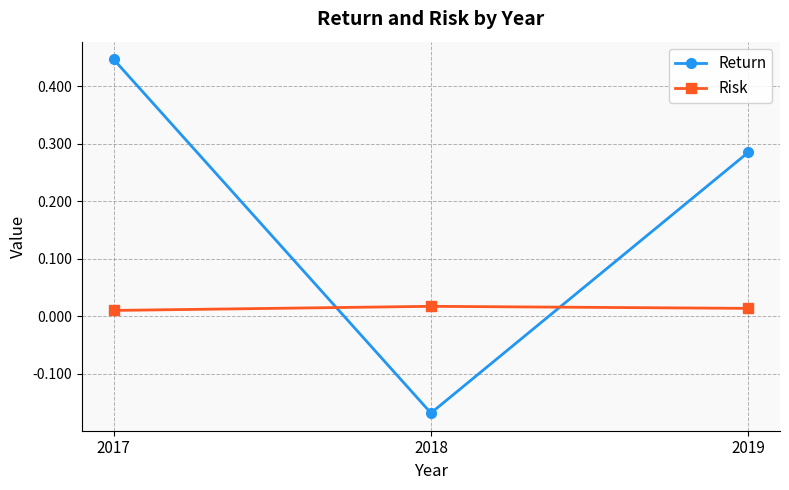

How many negative values does the Return series have?

1